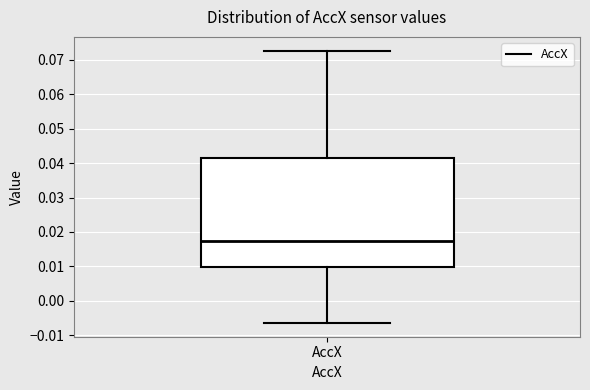

Transcribe this box plot: give where the median line is, the range the box spans, and where the two whiskers end, as read against the y-axis. The values are not printed on the chart, so give them approximately, as read against the axis.

median 0.017, box 0.010 to 0.041, whiskers -0.006 to 0.073